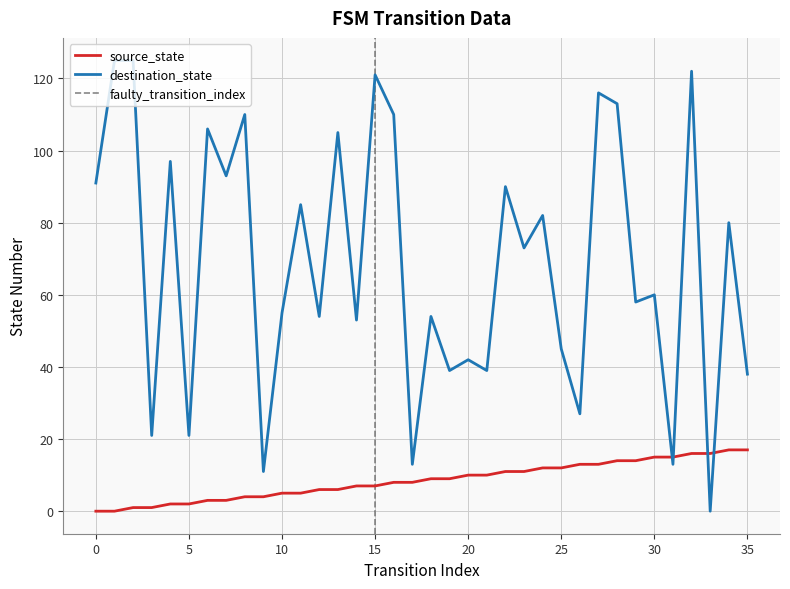

List the series in order of their peak value, lowest first.

source_state, destination_state